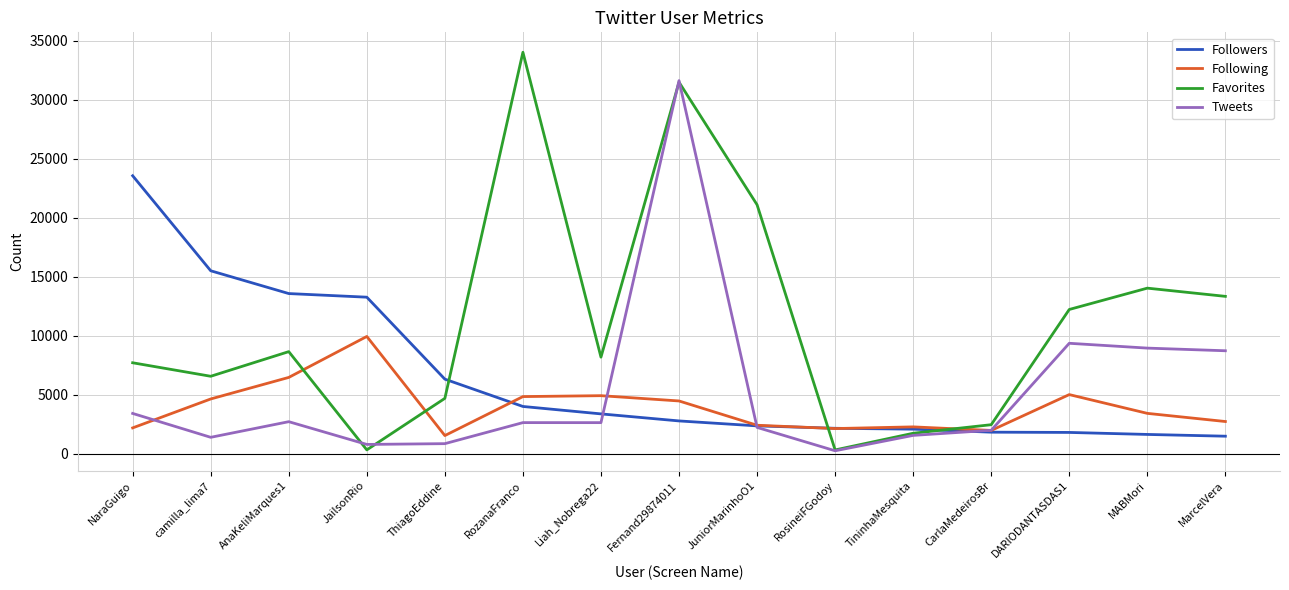

At which category does the chart reach its peak across all series?

RozanaFranco